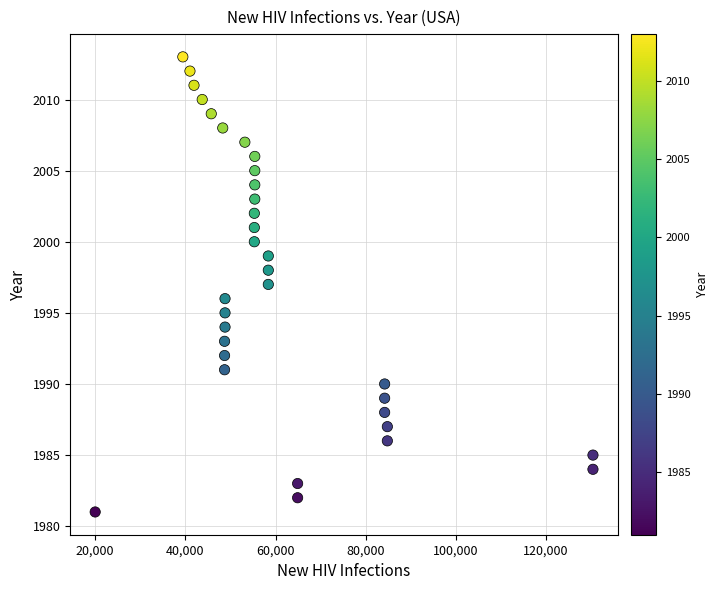

What is the range of Y values (max minus min)?

32